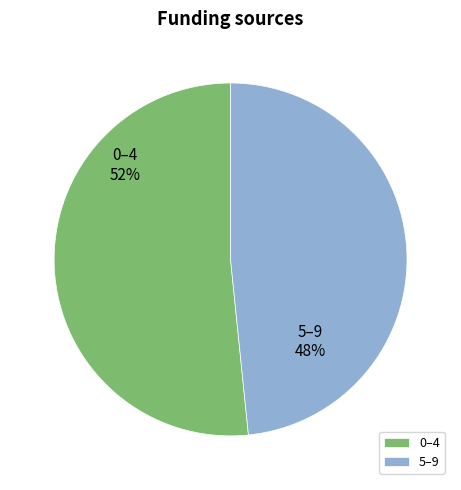

Is the sum of 5–9 and 0–4 greater than half?

Yes